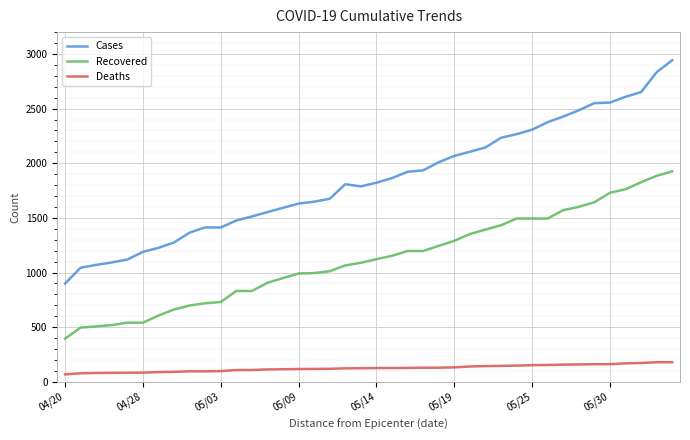

What is the highest value of the Cases series?

2943